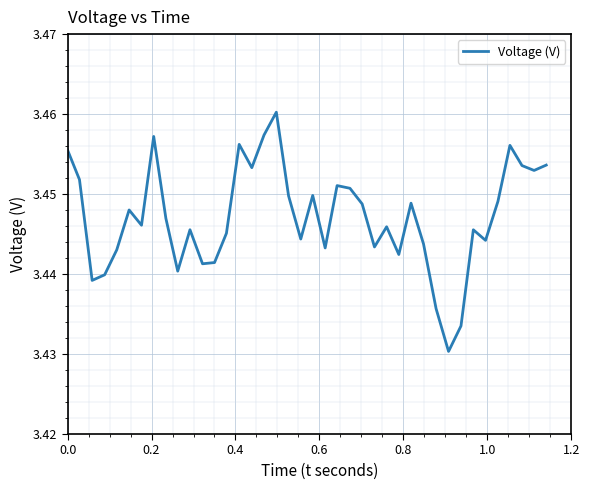

How many lines are shown in the chart?

1